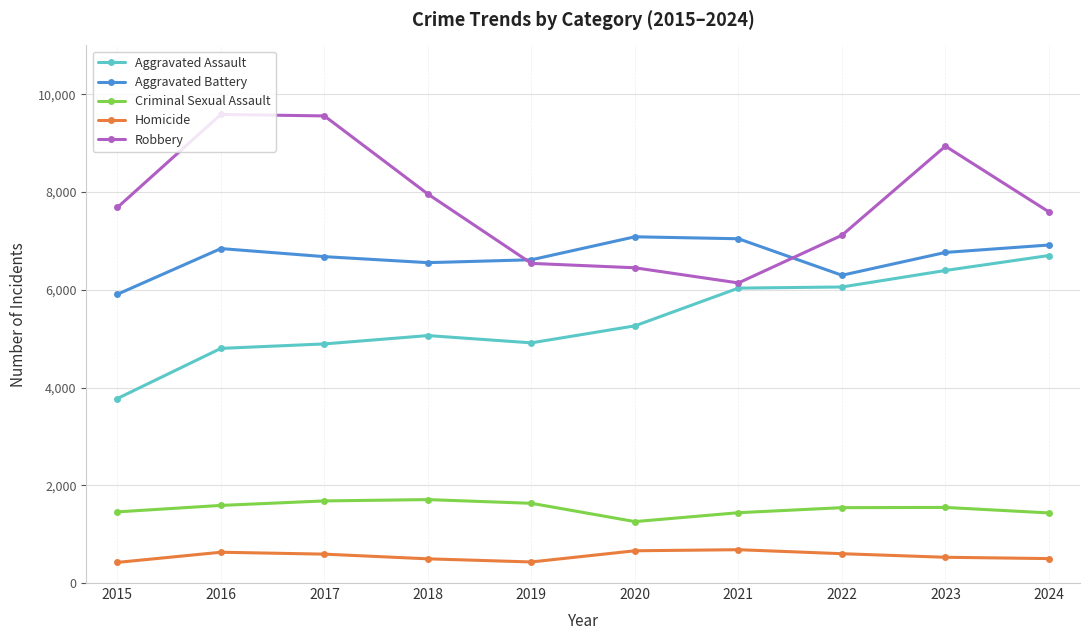

What is the value of the Criminal Sexual Assault point at the 3rd from the left?

1680